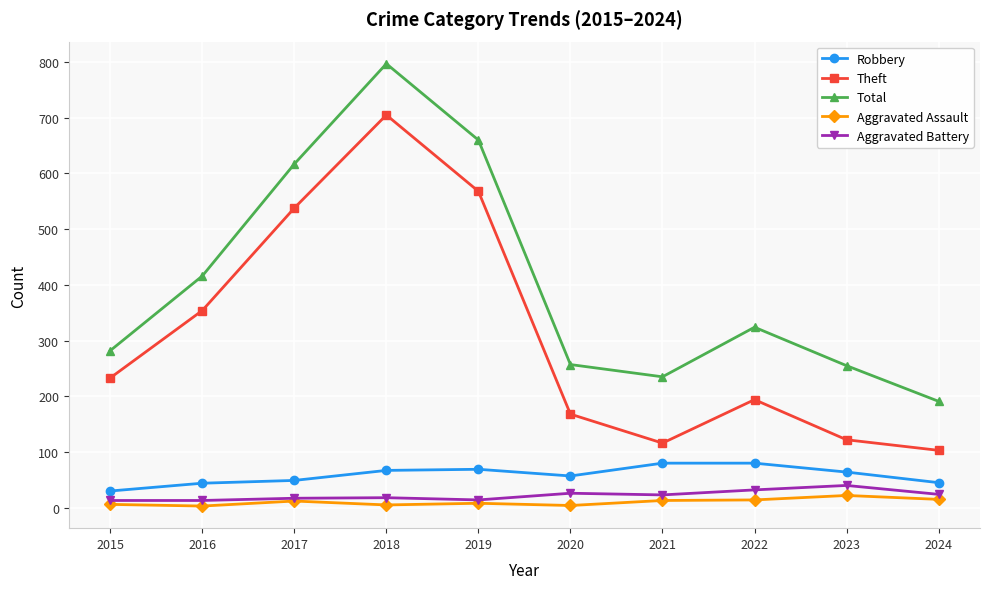

Is this an area chart (filled region under the line)?

No